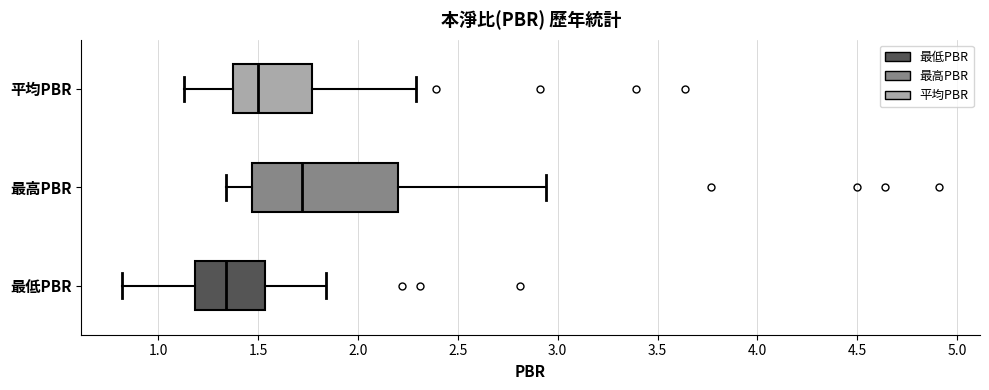

Where does the right whisker of the box for 平均PBR end on the x-axis? The values are not printed on the chart, so give them approximately, as read against the axis.

2.30